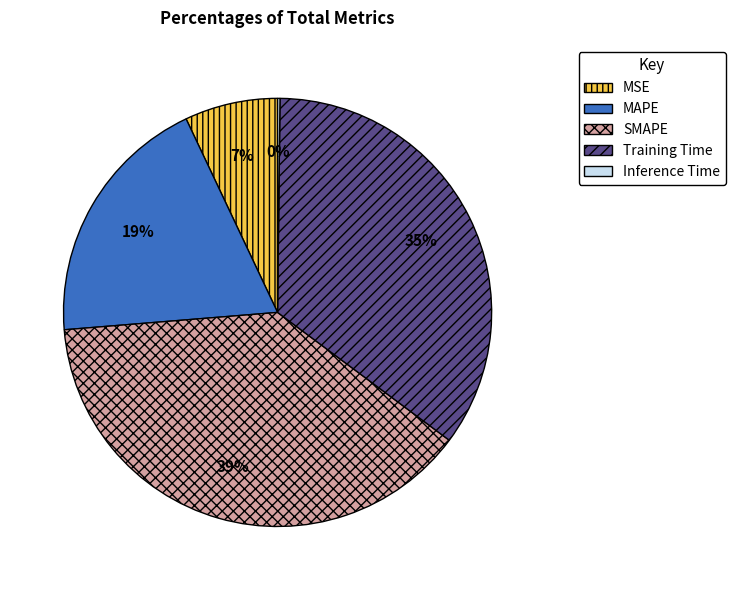

To the nearest percent, what is the average slice percentage?

20%